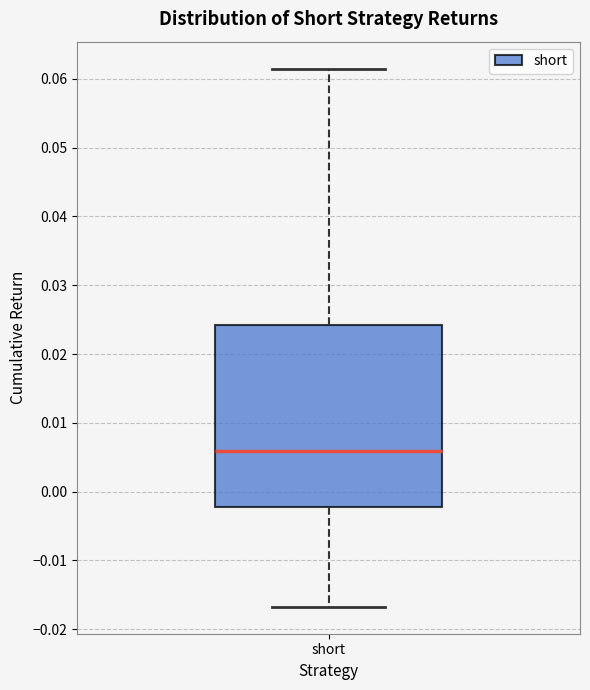

Read this box plot against the y-axis: the position of the median line, the range covered by the box, and the ends of both whiskers. The values are not printed on the chart, so give them approximately, as read against the axis.

median 0.006, box -0.002 to 0.024, whiskers -0.017 to 0.062